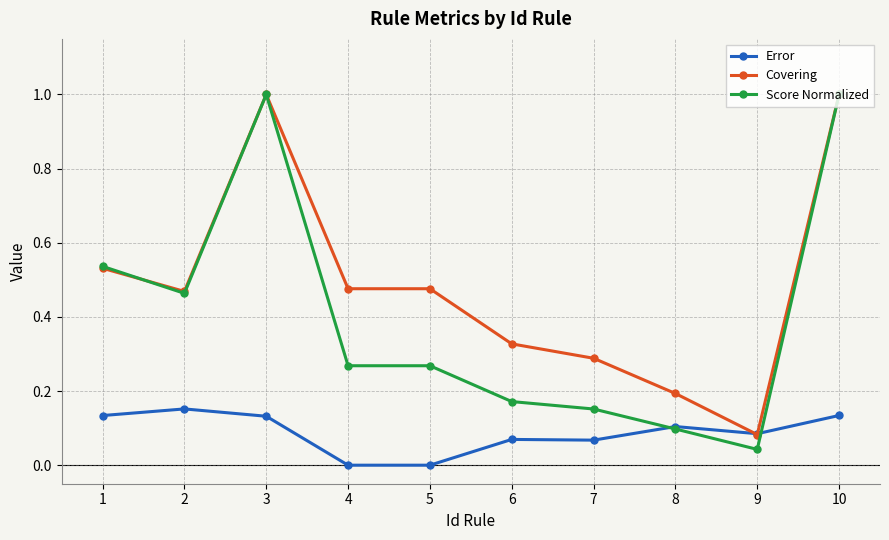

Which series has the largest range (max minus min)?

Score Normalized